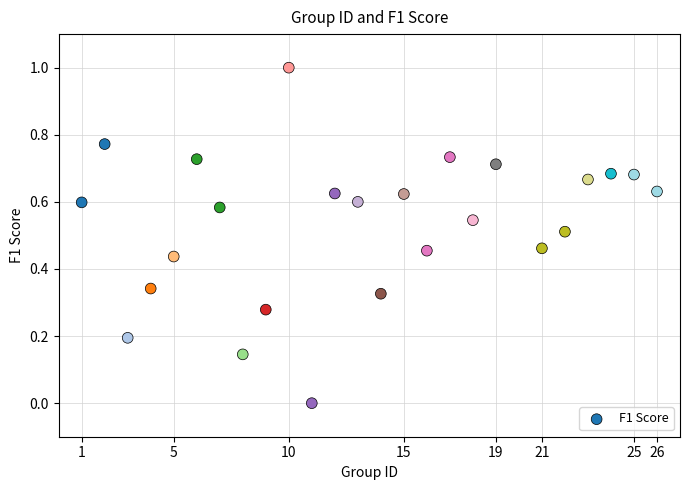

What is the range of Y values (max minus min)?

1.0